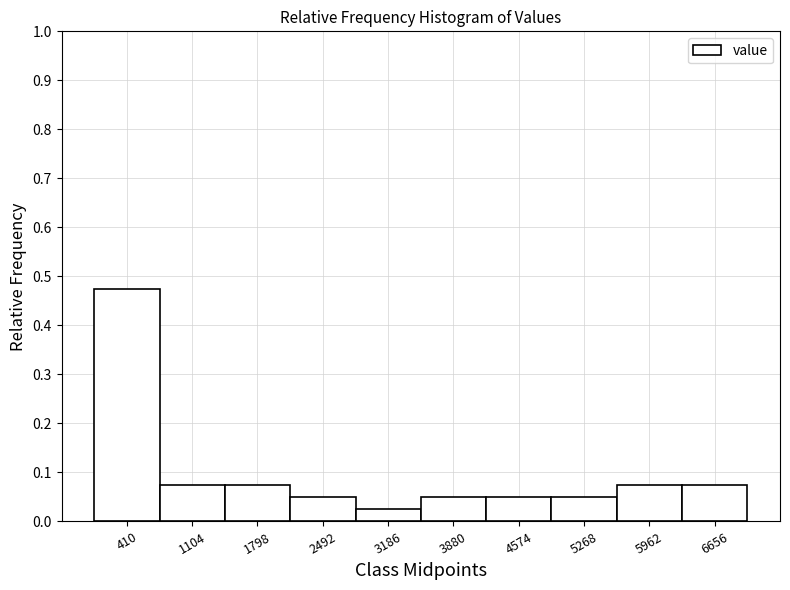

Reading left to right, transcribe this chart: for each bar, give the range it covers on the x-axis and its height. Neither the bar edges nor the heights are printed on the chart, so give them approximately, as read against the axes.

100 to 800: 0.48
800 to 1500: 0.08
1500 to 2100: 0.08
2100 to 2800: 0.05
2800 to 3500: 0.03
3500 to 4200: 0.05
4200 to 4900: 0.05
4900 to 5600: 0.05
5600 to 6300: 0.08
6300 to 7000: 0.08